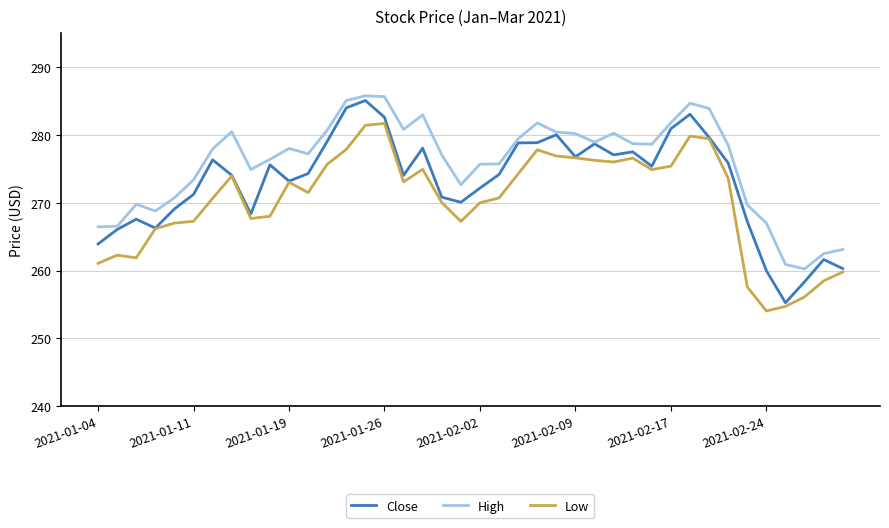

True or false: Low and High cross at least once.

False